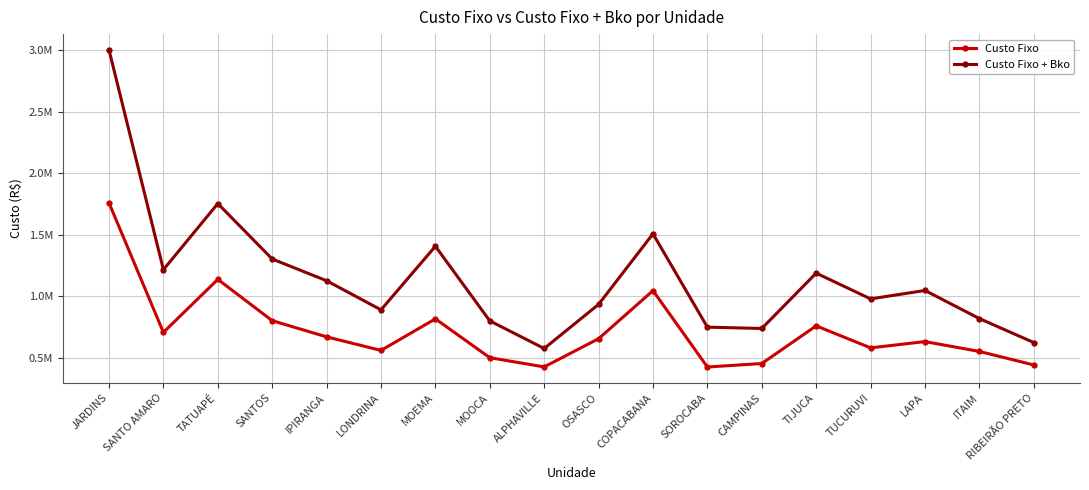

At which category does Custo Fixo reach its first local valley?

SANTO AMARO